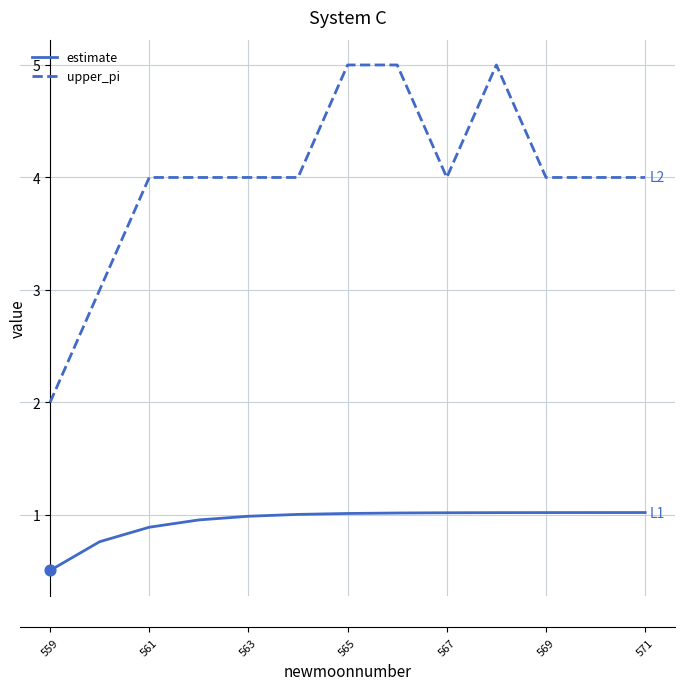

At how many categories does at least one series exceed 0?

13